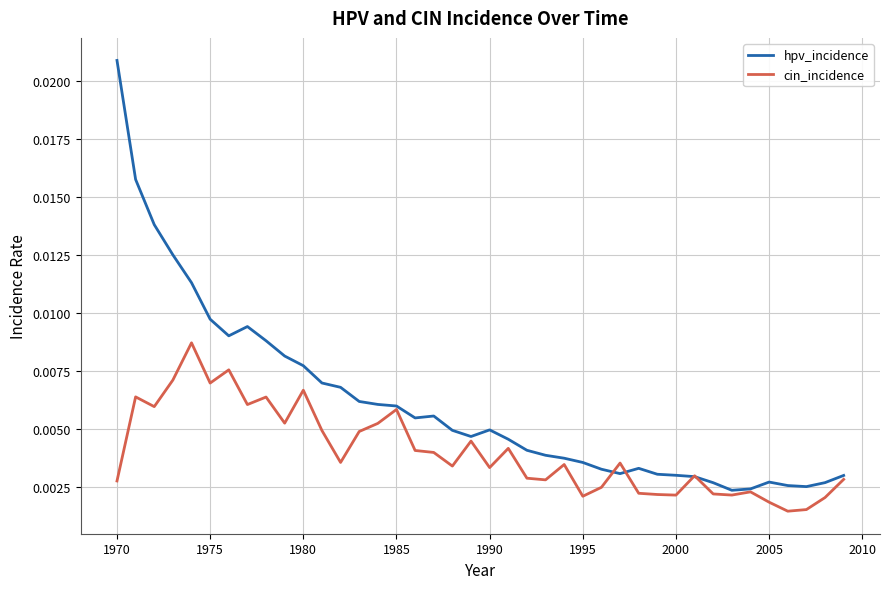

Which series has the widest spread of values?

hpv_incidence